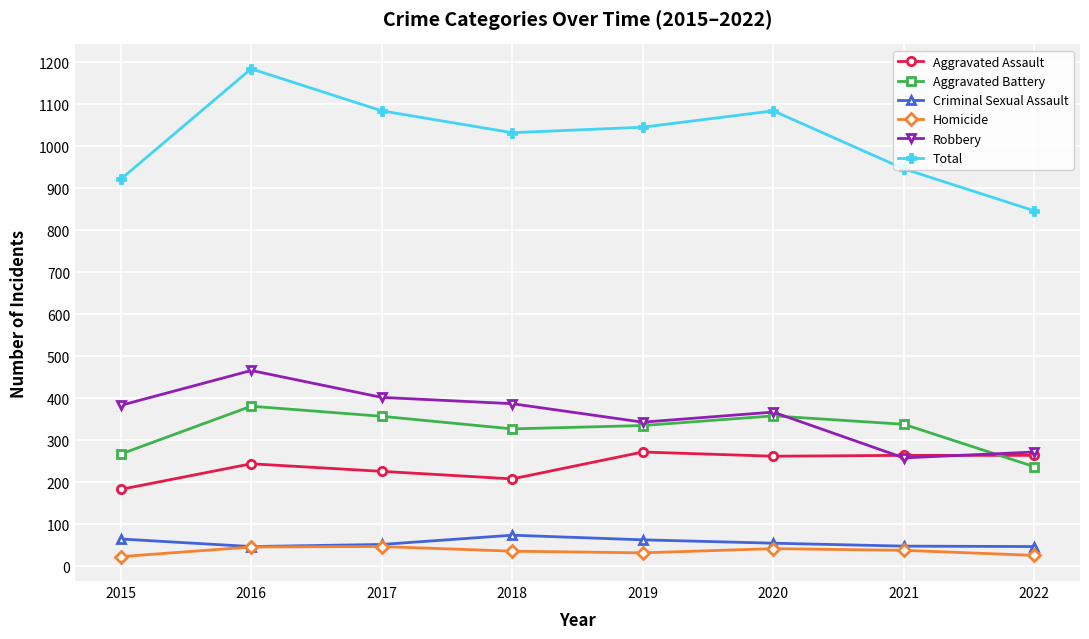

Between 2017 and 2018, which series saw the biggest shift?

Total